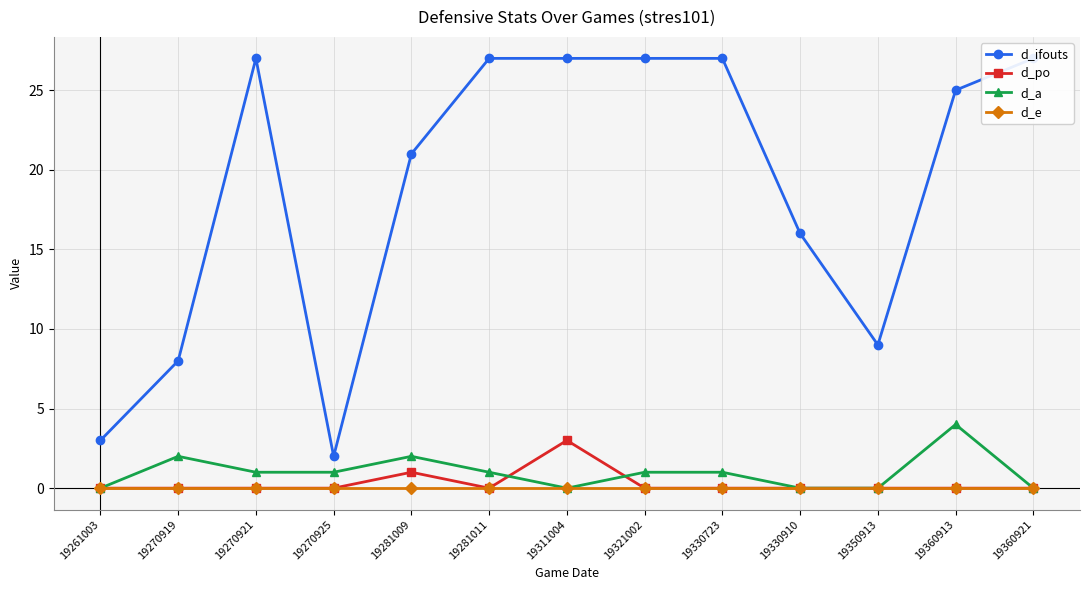

What is the highest value of the d_a series?

4